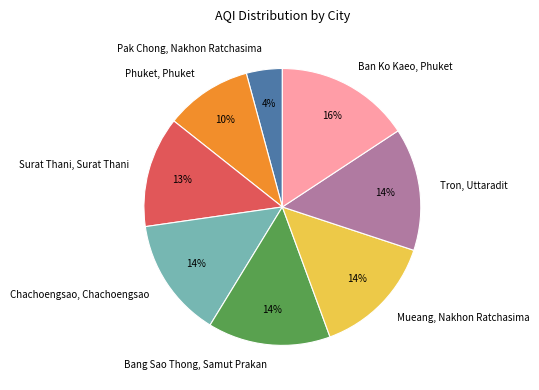

Approximately how many times larger is the value at Surat Thani, Surat Thani compared to Bang Sao Thong, Samut Prakan?

0.9